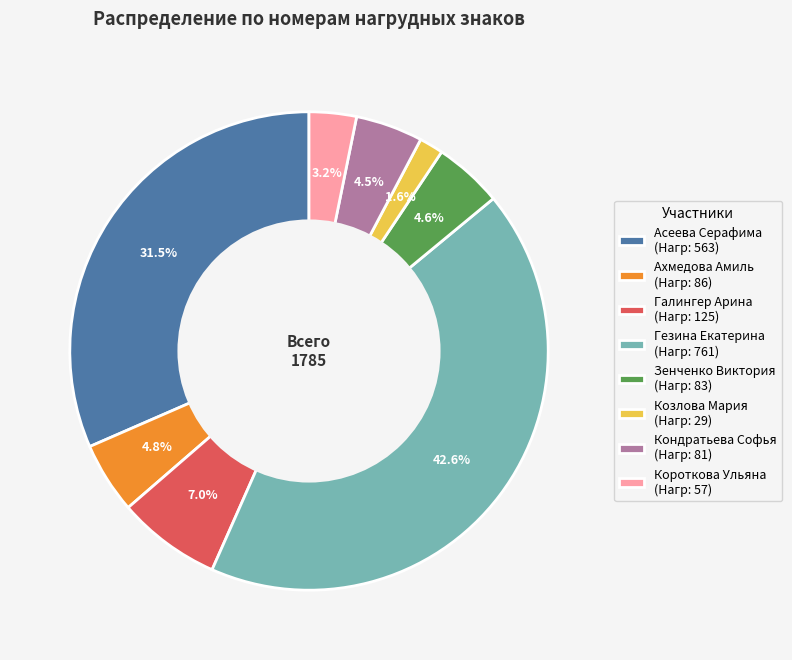

True or false: Кондратьева Софья accounts for 13% of the total.

False